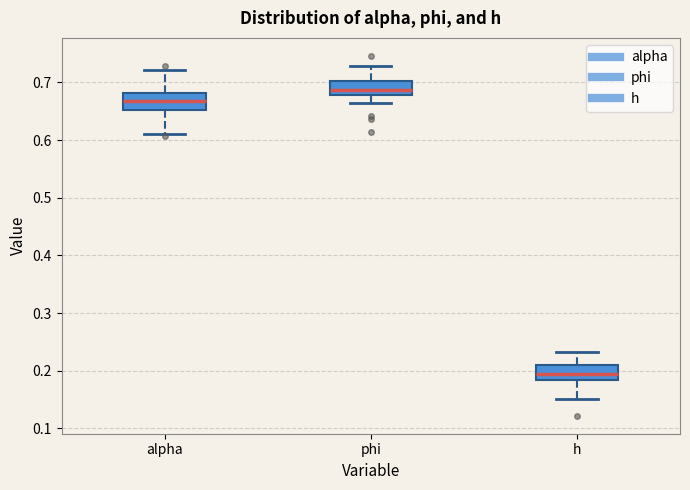

Where is the lower edge of the box for phi on the y-axis? The values are not printed on the chart, so give them approximately, as read against the axis.

0.68